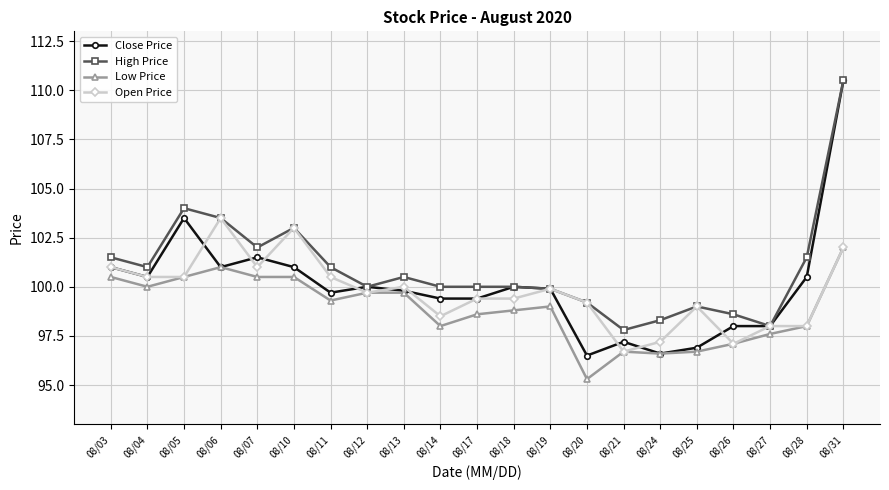

Where does the Low Price series first go above 99?

08/03